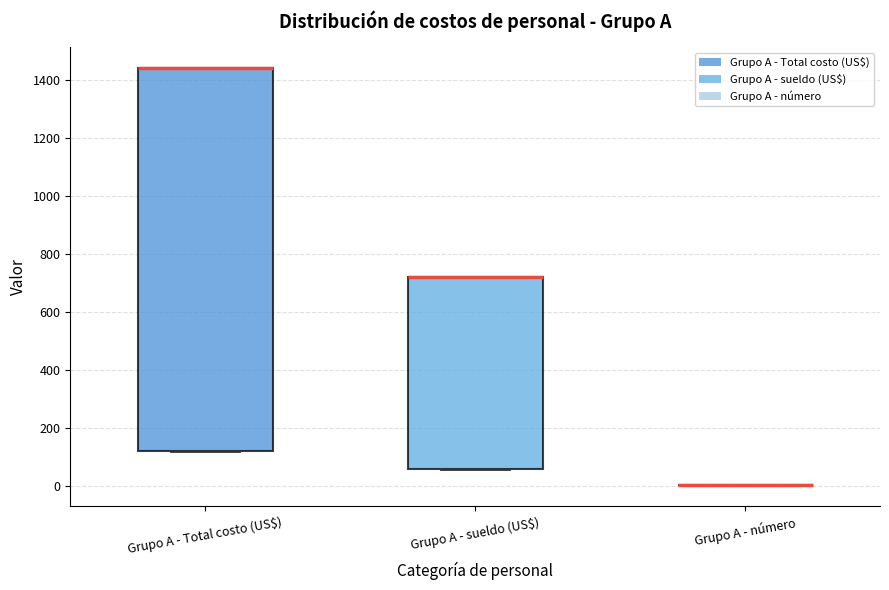

Where is the lower edge of the box for Grupo A - sueldo (US$) on the y-axis? The values are not printed on the chart, so give them approximately, as read against the axis.

60